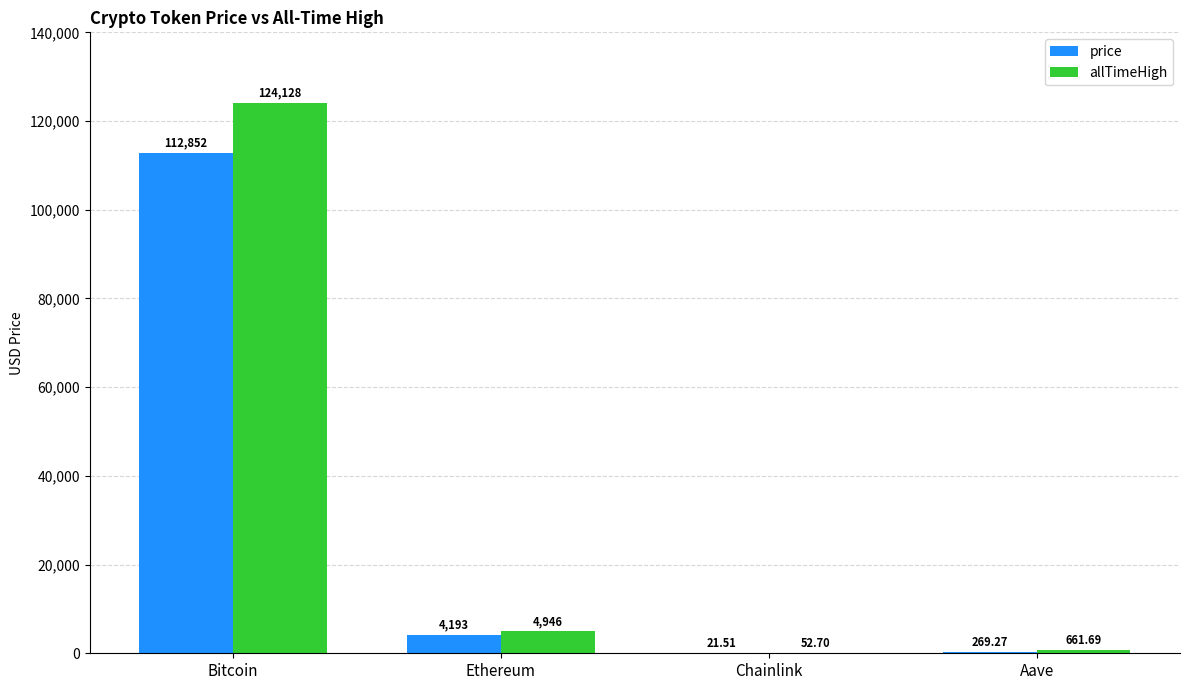

Is the value of allTimeHigh at Aave greater than the value of price at Ethereum?

No